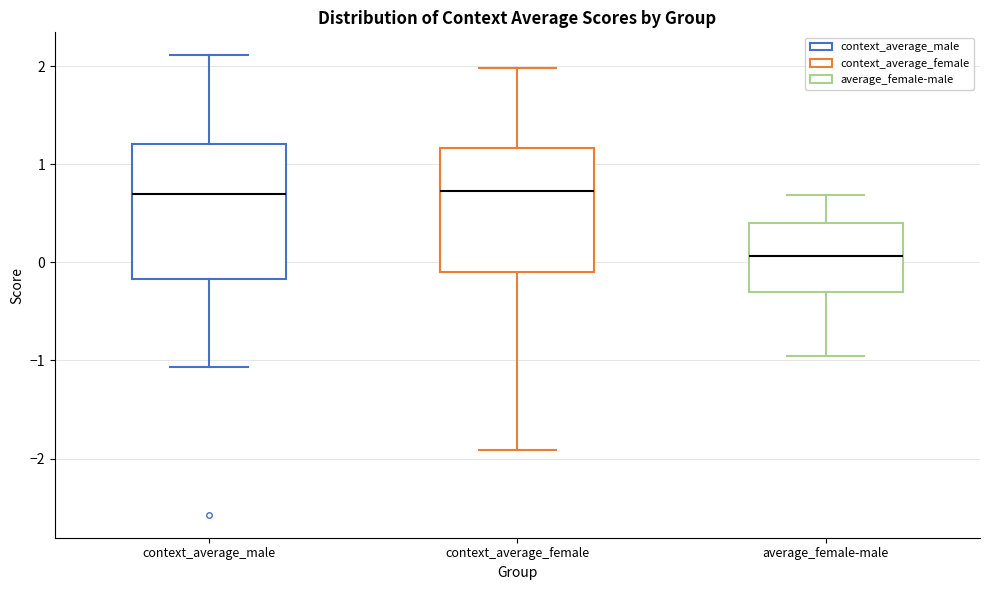

Reading left to right, read every box against the y-axis: the position of its median line, the range the box covers, and the ends of its whiskers. The values are not printed on the chart, so give them approximately, as read against the axis.

context_average_male: median 0.7, box -0.2 to 1.2, whiskers -1.1 to 2.1
context_average_female: median 0.7, box -0.1 to 1.2, whiskers -1.9 to 2.0
average_female-male: median 0.1, box -0.3 to 0.4, whiskers -1.0 to 0.7